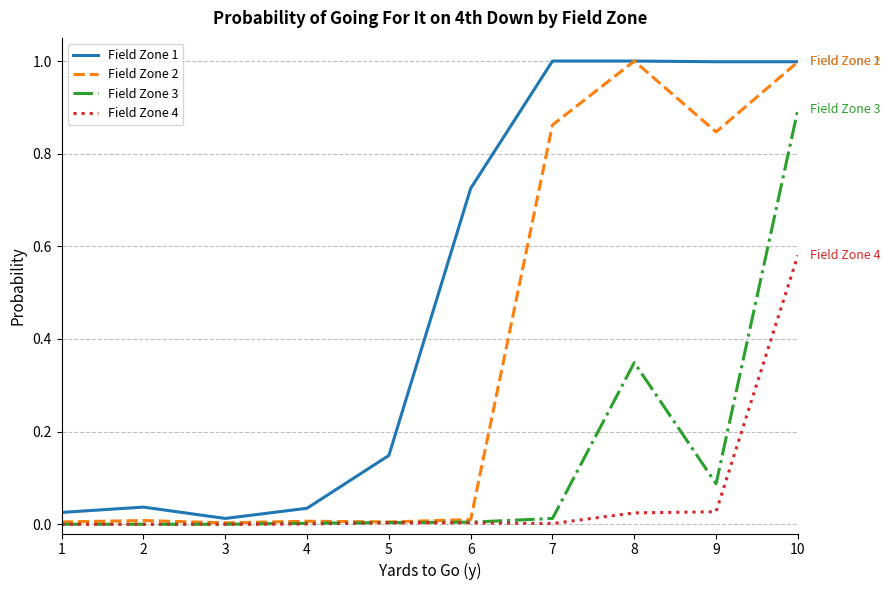

At which category is the sum across all series the highest?

10